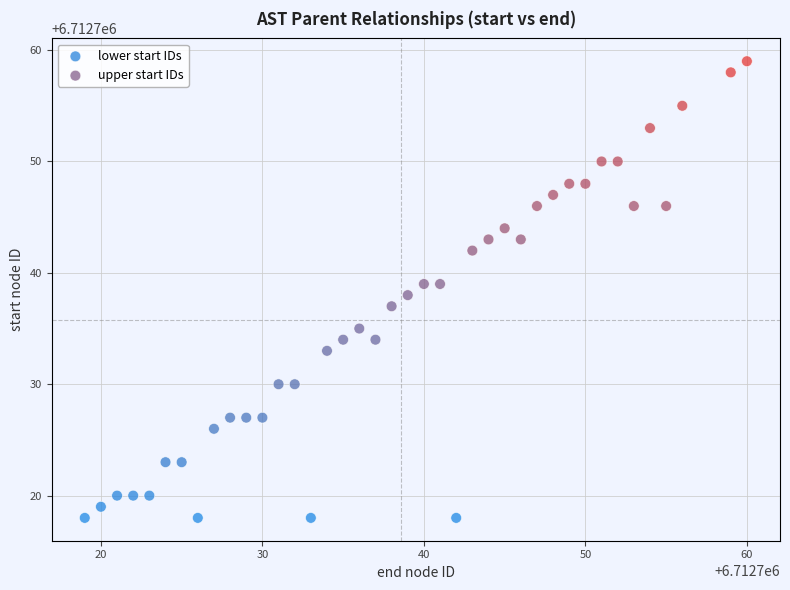

Which series contains the lowest Y value?

lower start IDs